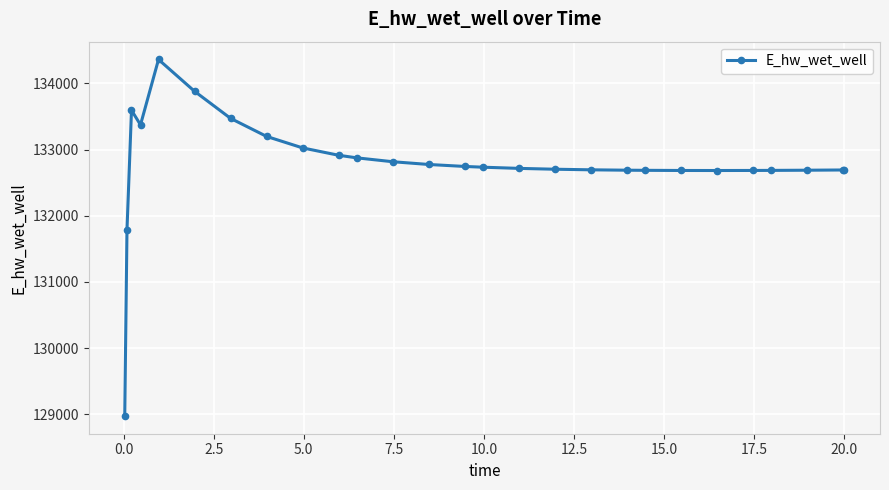

What is the difference between the second highest and minimum values?

4905.2